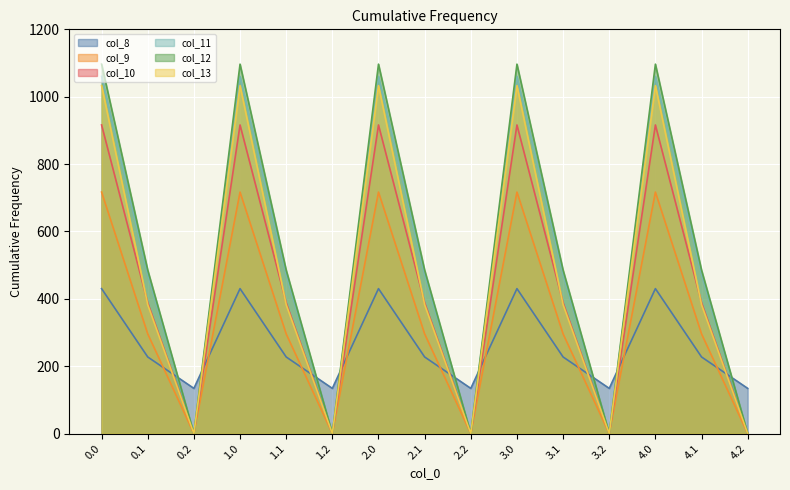

Is it true that col_10 equals 335.1 at 4.0?

False